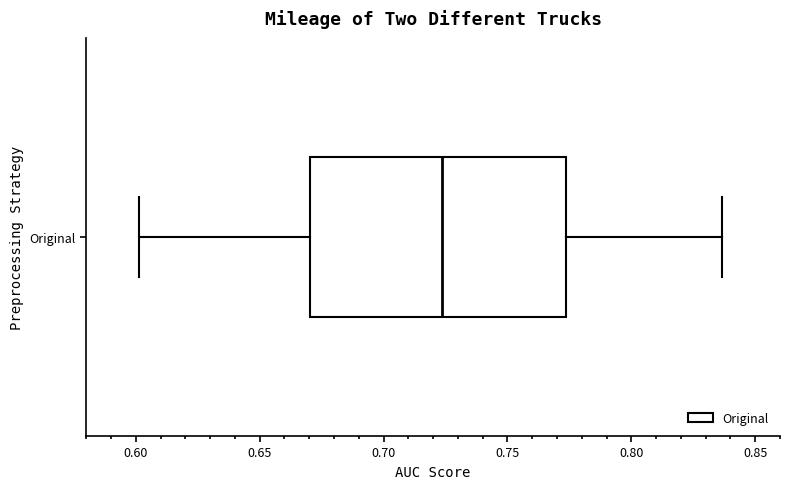

Where does the left whisker of the box for Original end on the x-axis? The values are not printed on the chart, so give them approximately, as read against the axis.

0.600